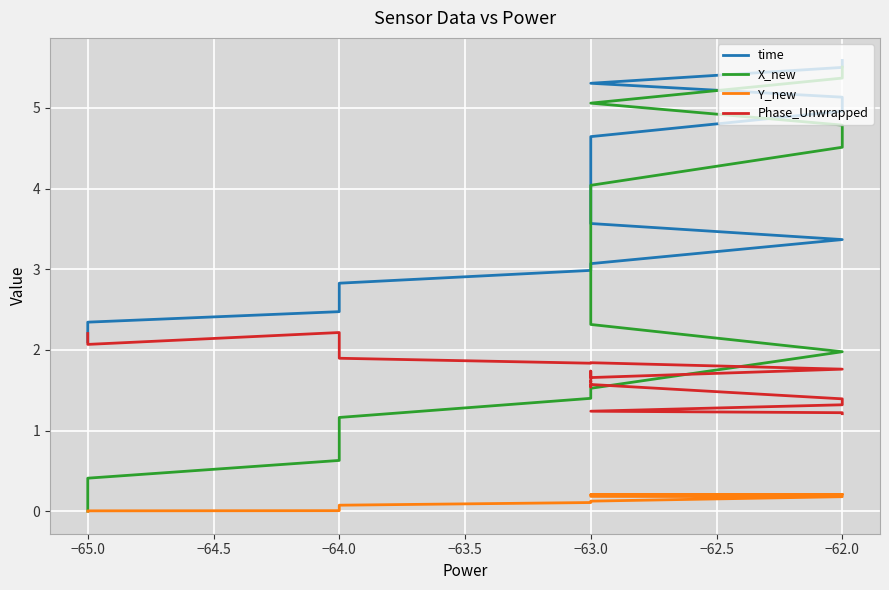

What is the value of the Phase_Unwrapped point at the 1st from the left?

2.2